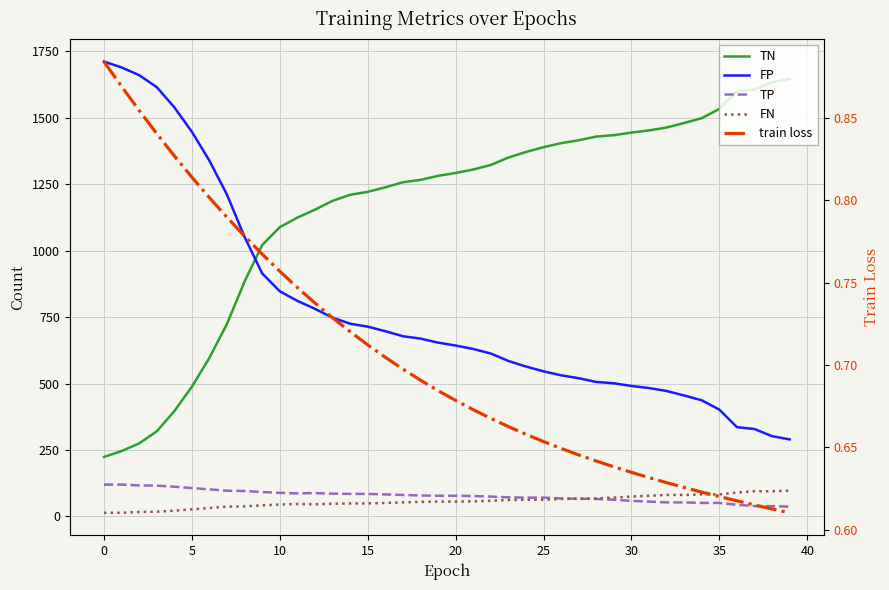

At which label is train loss closest to 0?

39